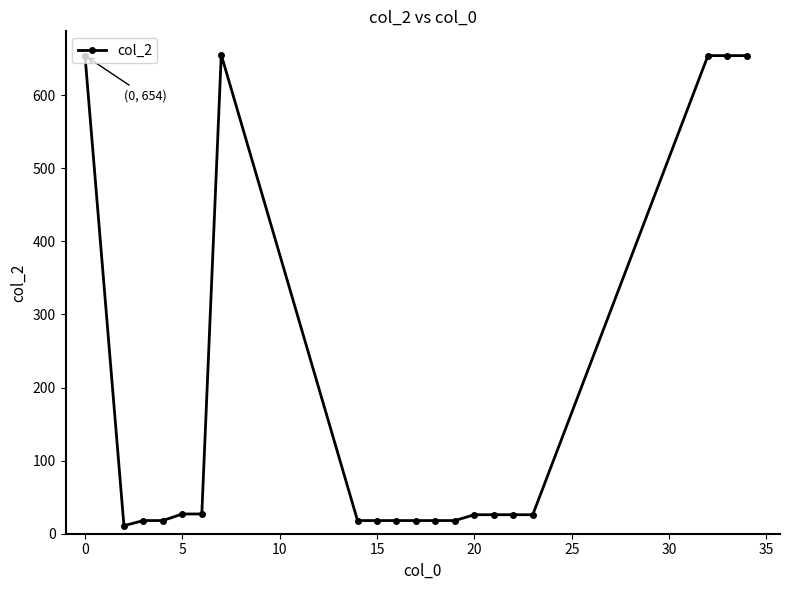

What is the difference between the maximum and minimum values?

644